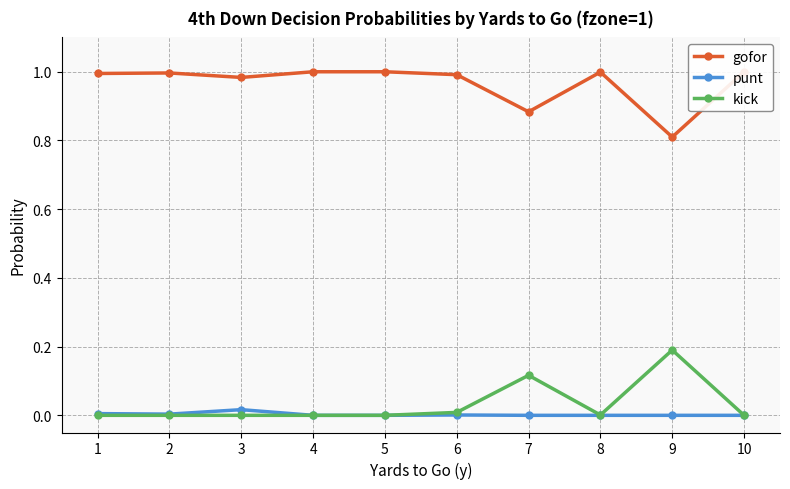

What is the value of the gofor point at the 8th from the left?

1.0